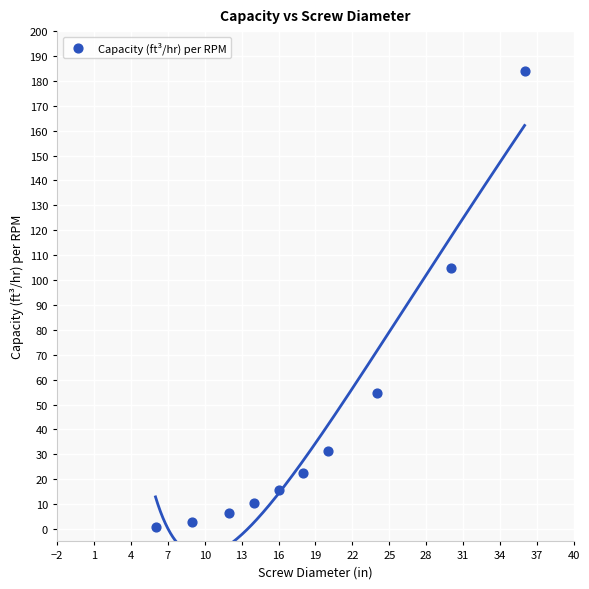

What is the average Y value?

43.3